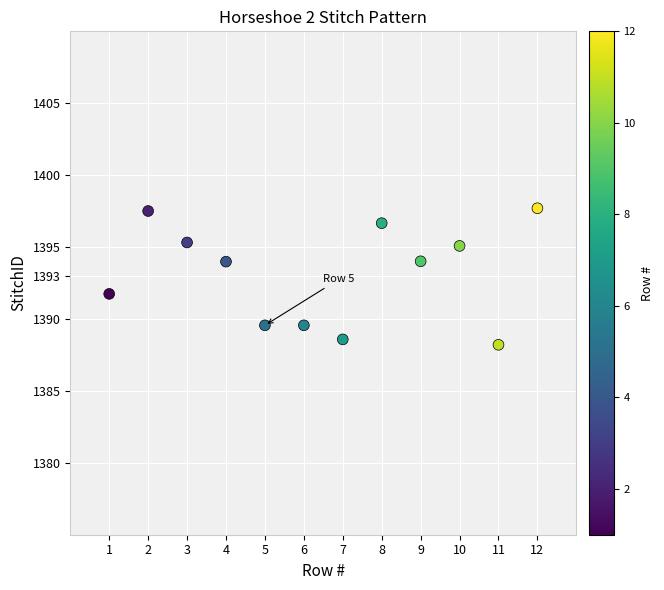

What is the range of X values (max minus min)?

11.0